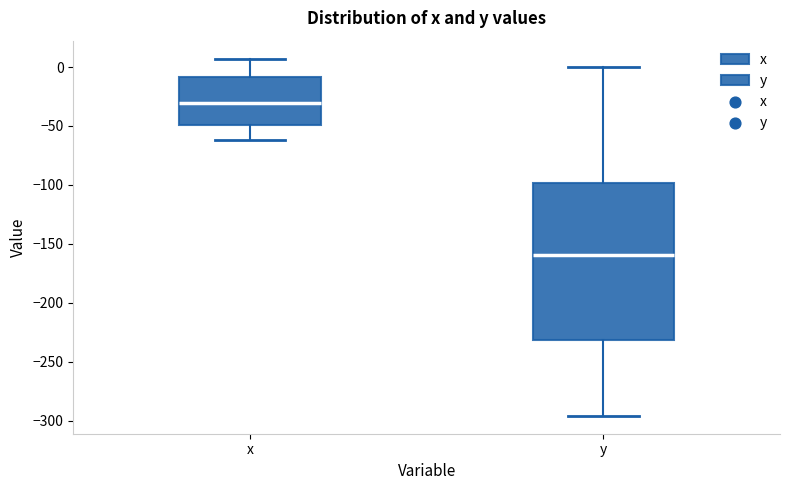

Which box has the highest median line?

x